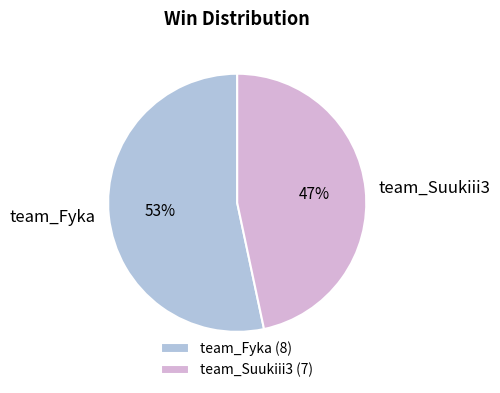

Between team_Fyka and team_Suukiii3, which is larger?

team_Fyka